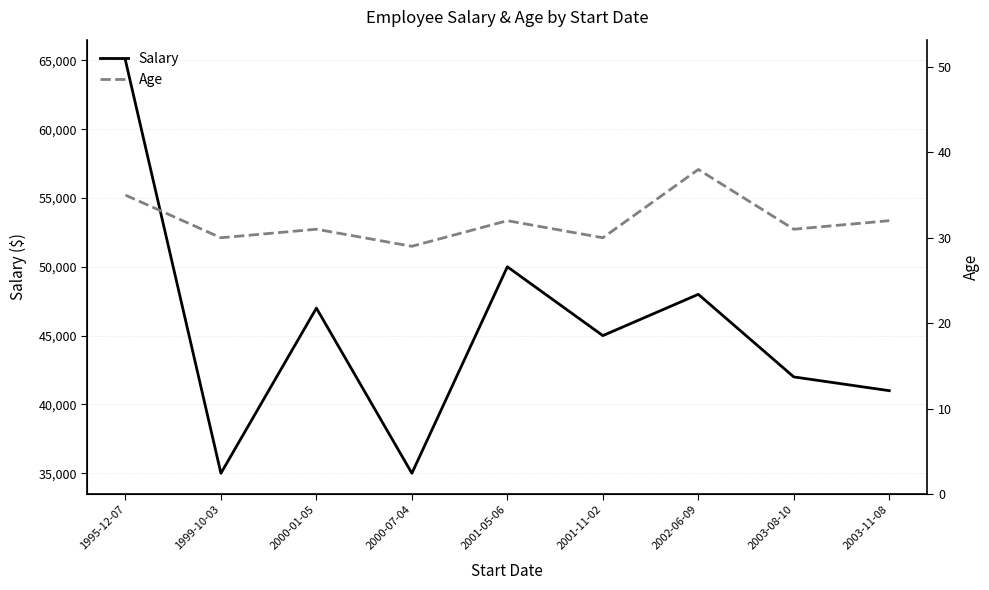

At how many categories does at least one series exceed 64685?

1